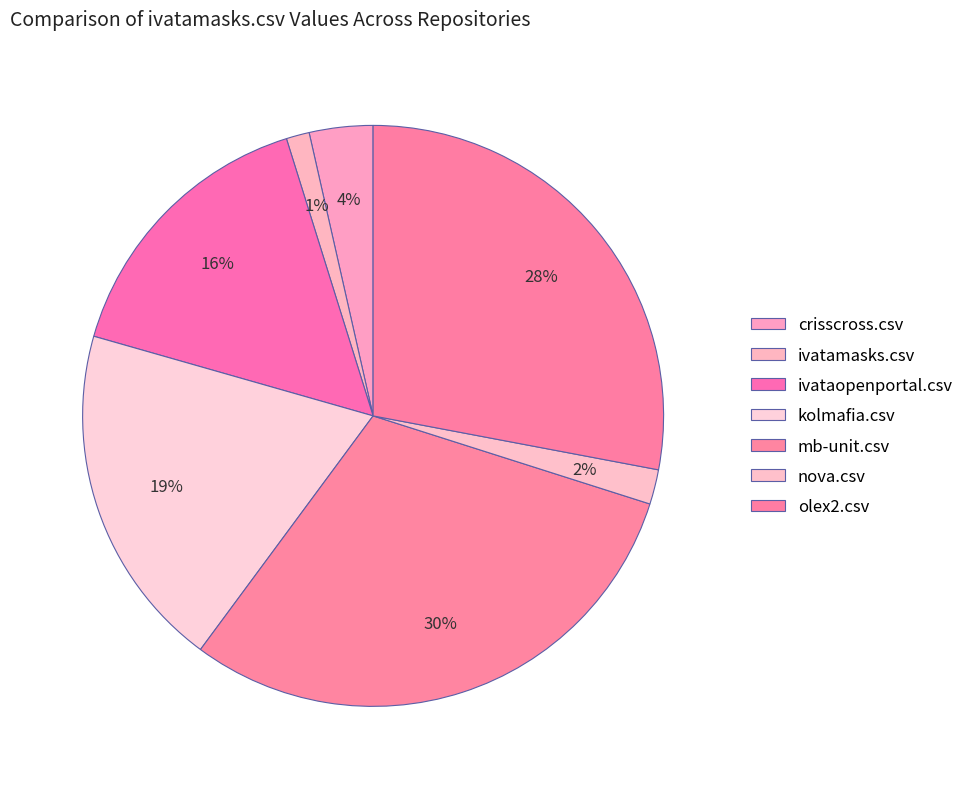

Count the number of slices in the pie.

7